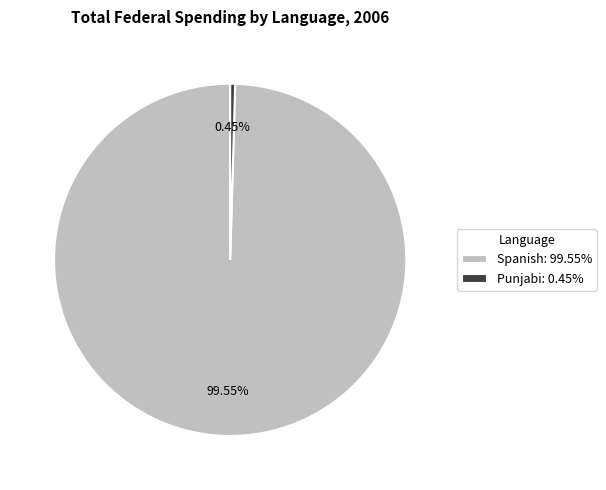

Do Spanish and Punjabi together represent more than half of the pie?

Yes